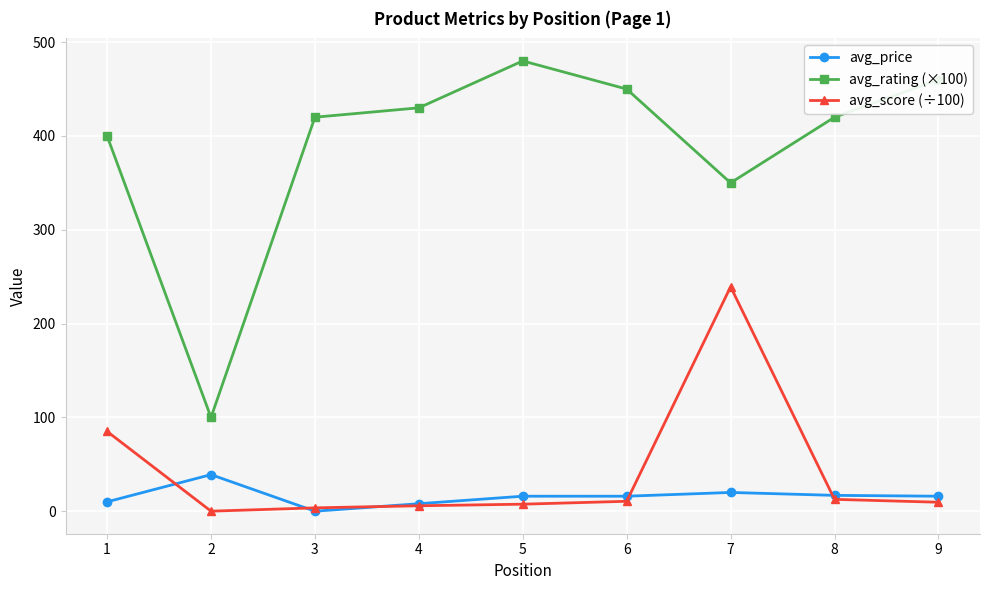

The value of avg_score (÷100) at 6 is 10.6. True or false?

True